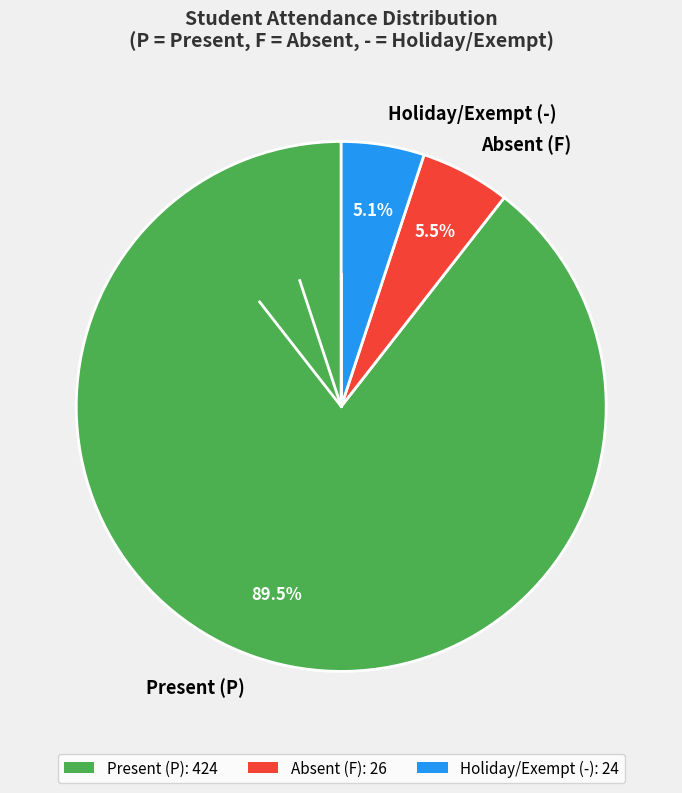

Does Absent (F) represent more than half of the total?

No